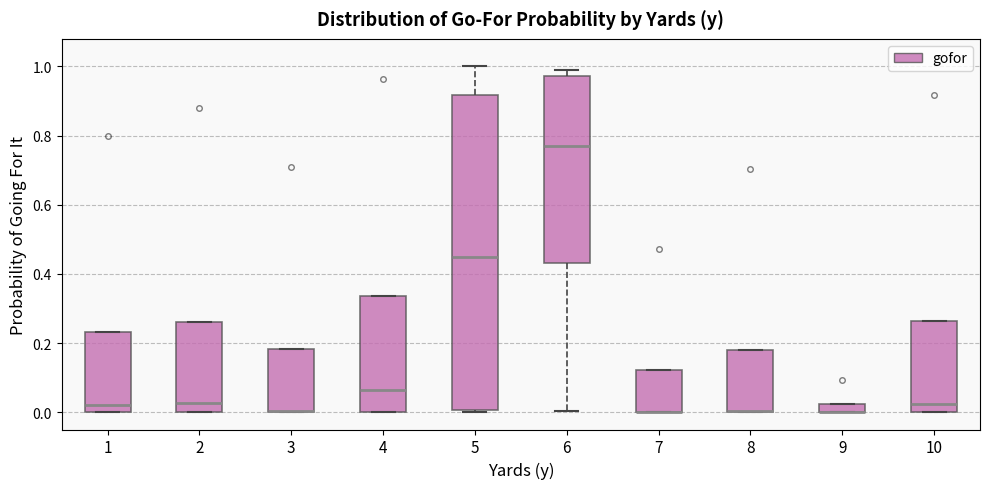

Where is the upper edge of the box at x = 8 on the y-axis? The values are not printed on the chart, so give them approximately, as read against the axis.

0.18